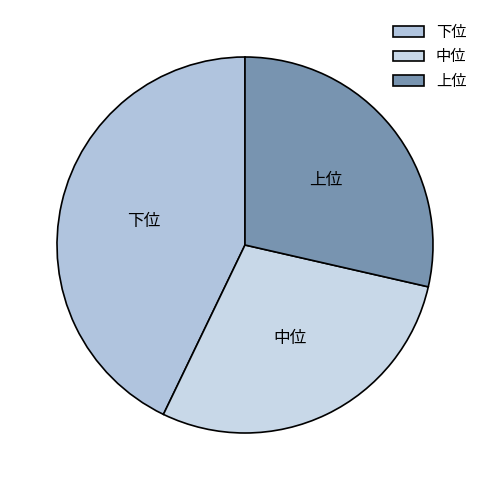

Combined, do 下位 and 上位 account for over 50%?

Yes